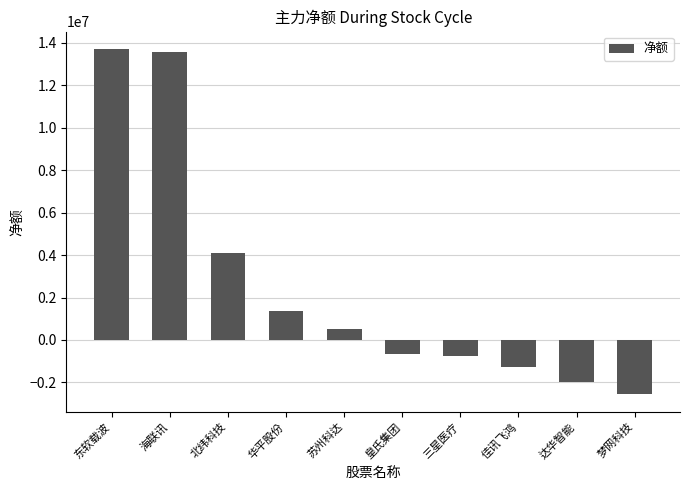

How many negative values are there?

5